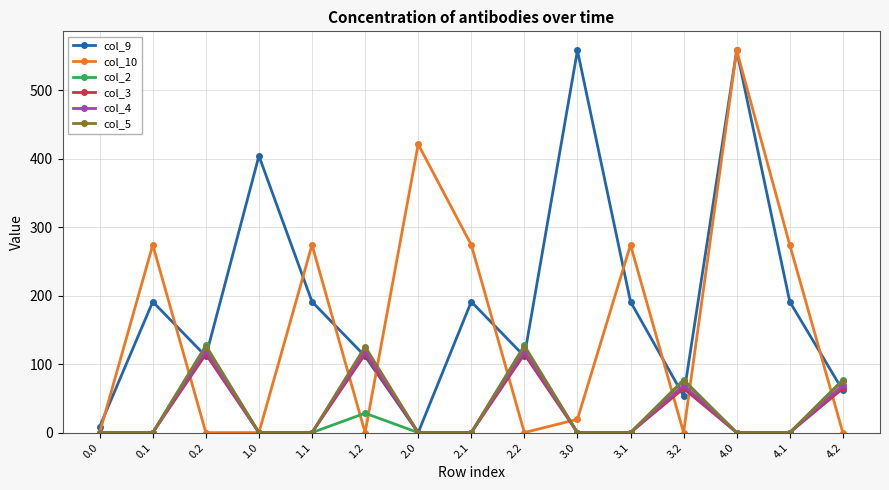

What is the maximum value for col_4?

119.0